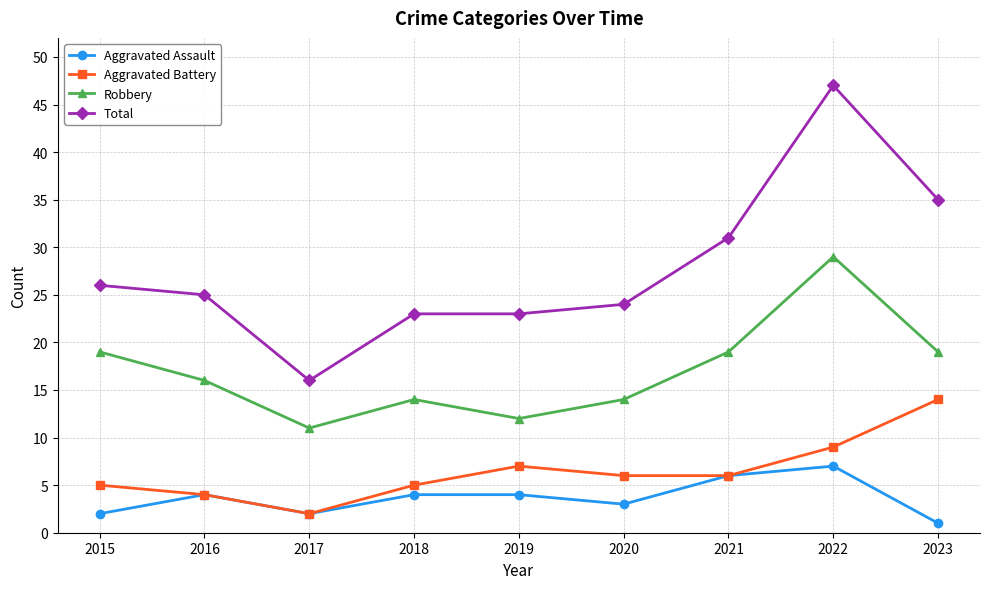

True or false: Robbery and Total intersect in this chart.

False